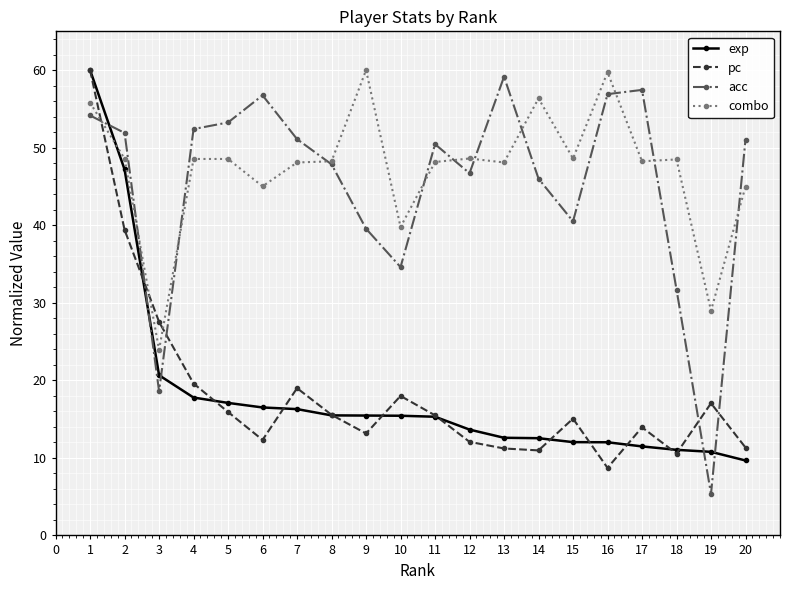

In pc, how many points are lower than both neighbors (excluding endpoints)?

5